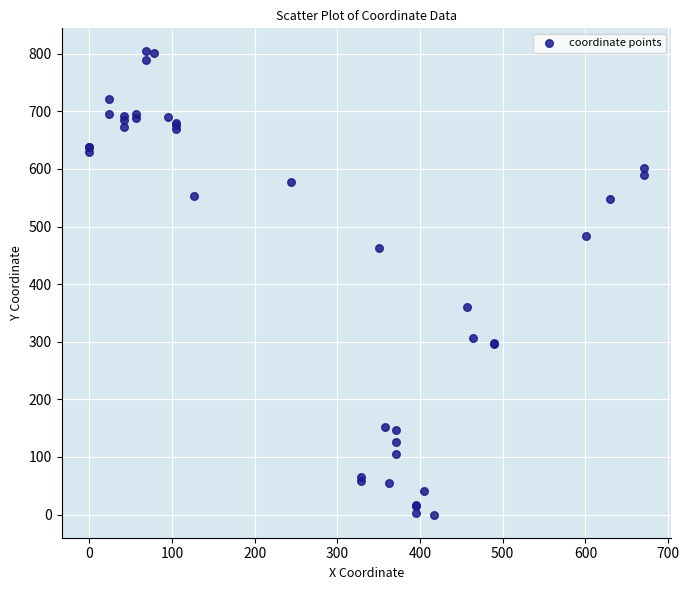

What Y value in the scatter plot is closest to 402?

360.9